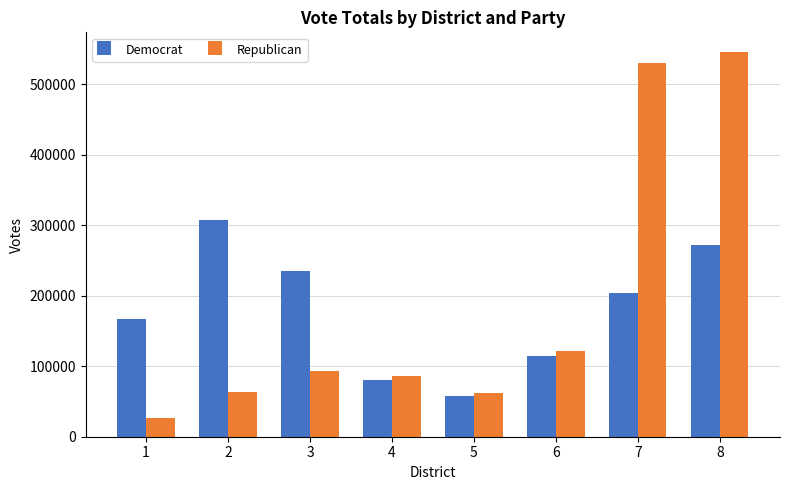

What is the sum of the Republican values at 2 and 6?

184581